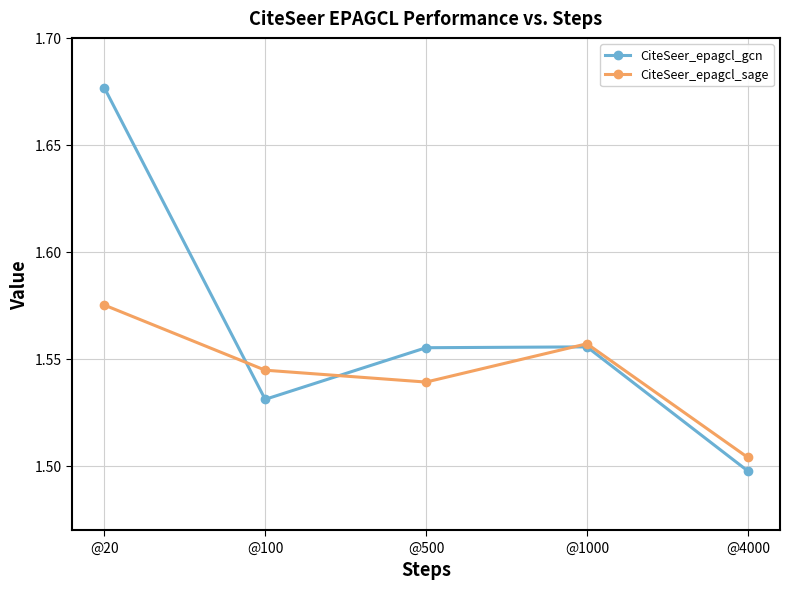

Between @20 and @100, which series saw the biggest shift?

CiteSeer_epagcl_gcn